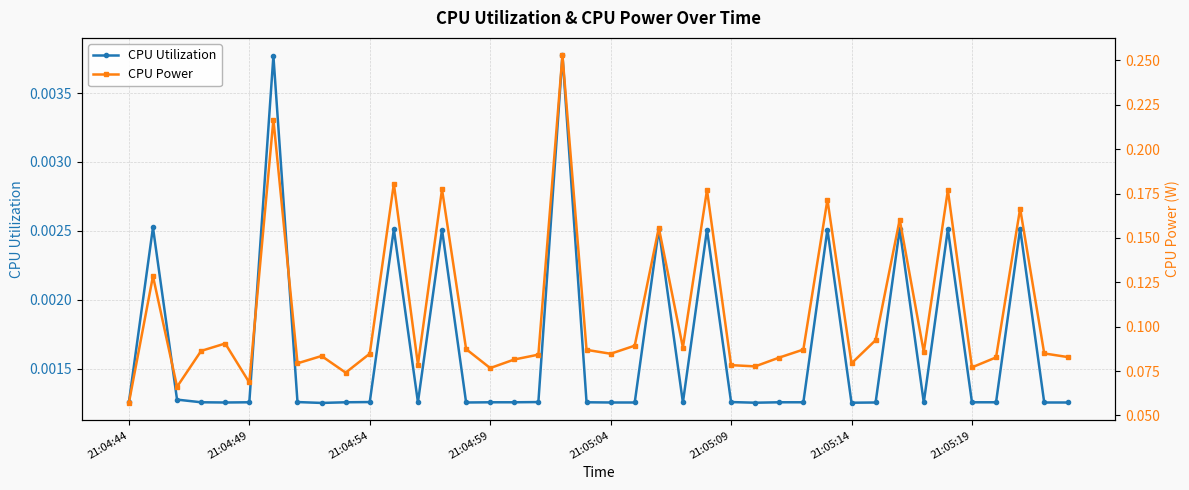

How many distinct data groups are displayed?

2